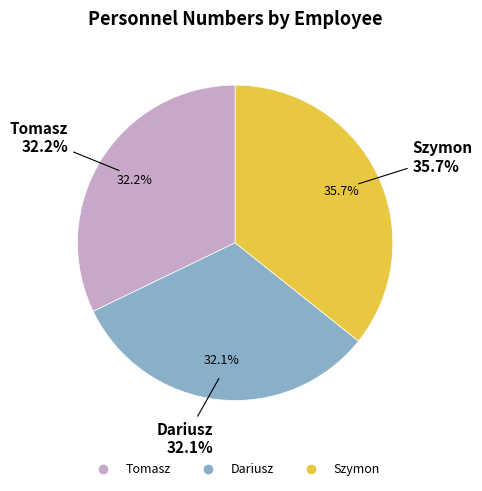

Rank the categories by value from lowest to highest.

Dariusz, Tomasz, Szymon